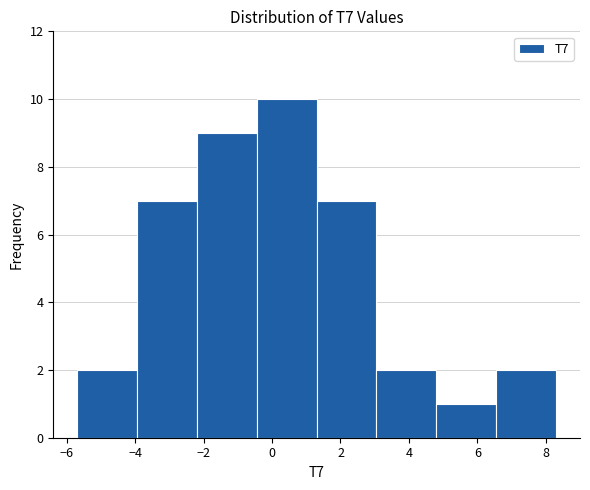

Reading left to right, list every bar in this chart as the range it spans on the x-axis followed by its height. Neither the bar edges nor the heights are printed on the chart, so give them approximately, as read against the axes.

-5.6 to -4.0: 2
-4.0 to -2.2: 7
-2.2 to -0.4: 9
-0.4 to 1.4: 10
1.4 to 3.0: 7
3.0 to 4.8: 2
4.8 to 6.6: 1
6.6 to 8.4: 2